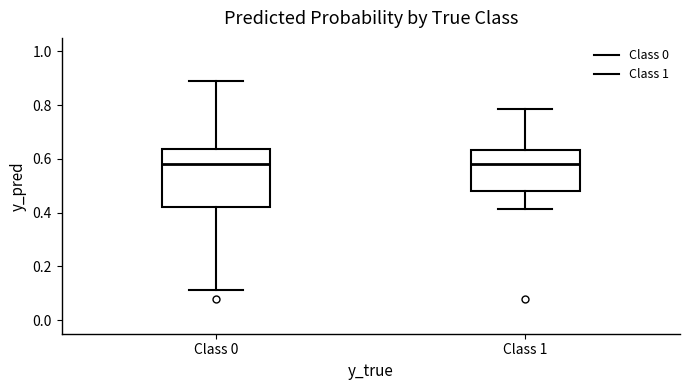

Which box is the tallest, from its lower edge to its upper edge?

Class 0